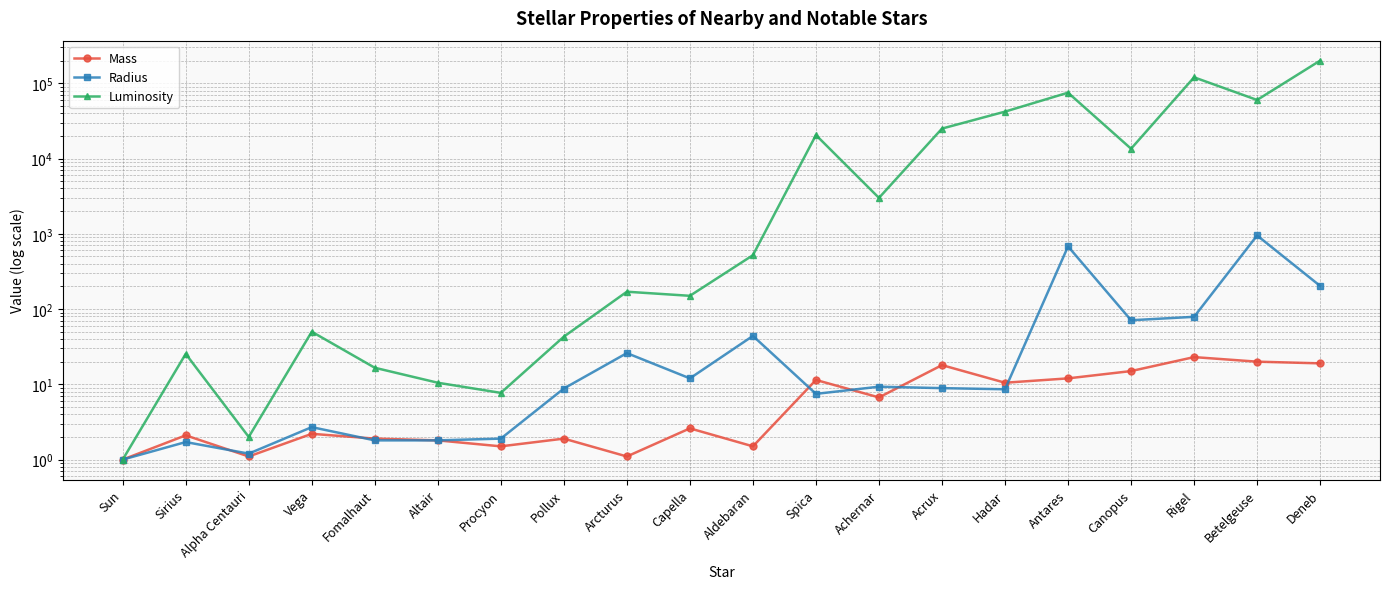

What value does the Mass series have at Pollux?

1.9